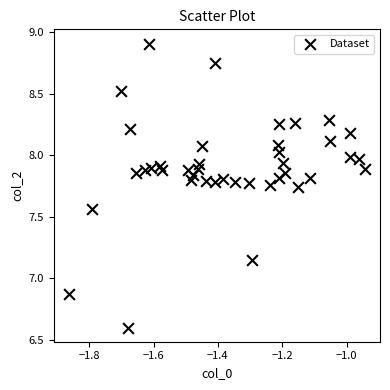

What is the range of Y values (max minus min)?

2.3